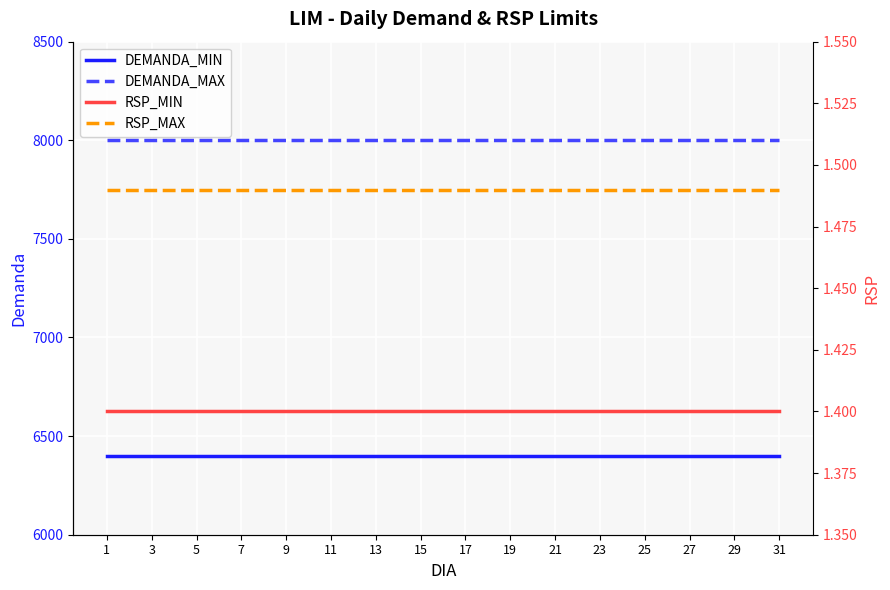

What is the average value of the DEMANDA_MAX series?

8000